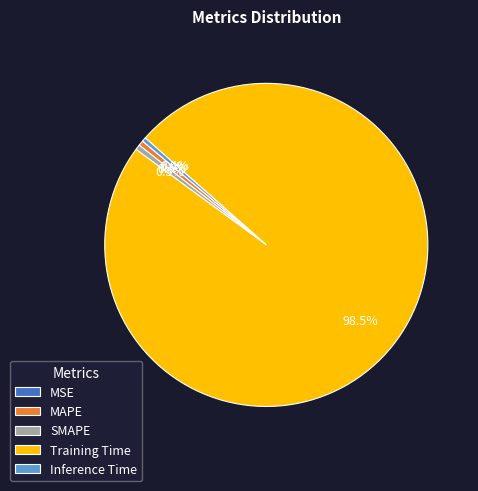

Which slice is the largest?

Training Time